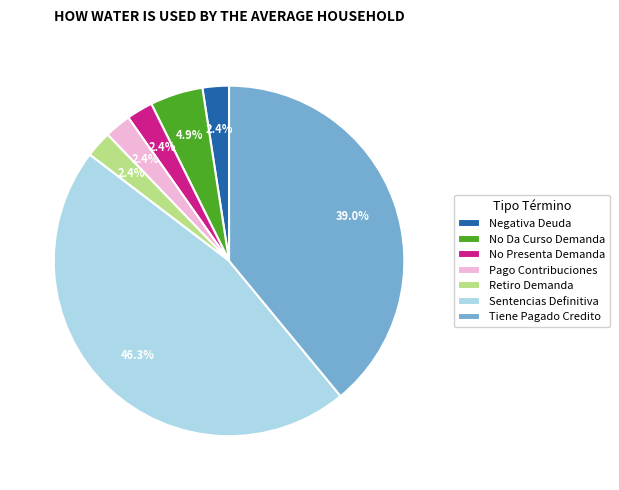

Is there a majority slice in this chart?

No